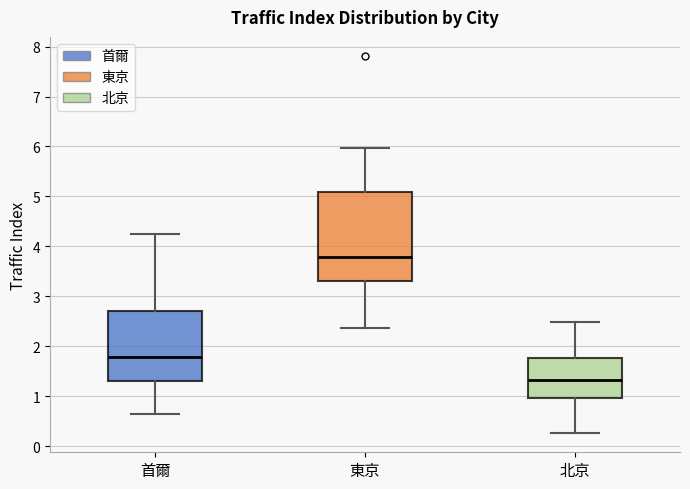

Which box is the tallest, from its lower edge to its upper edge?

東京